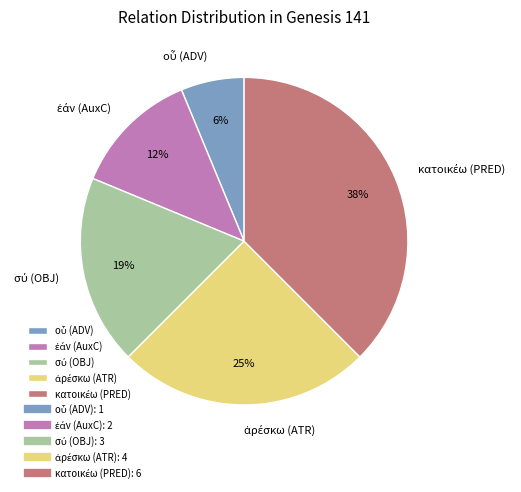

To the nearest percent, what is the average slice percentage?

20%